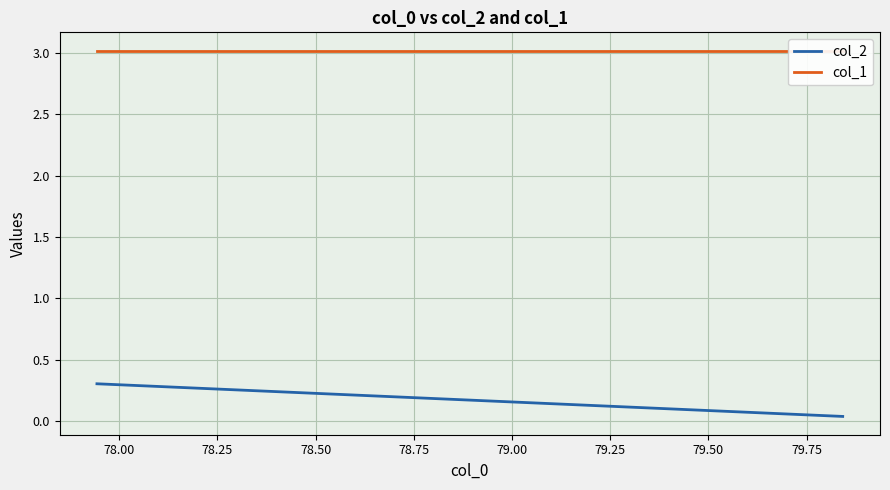

How many categories are shown in the chart?

20